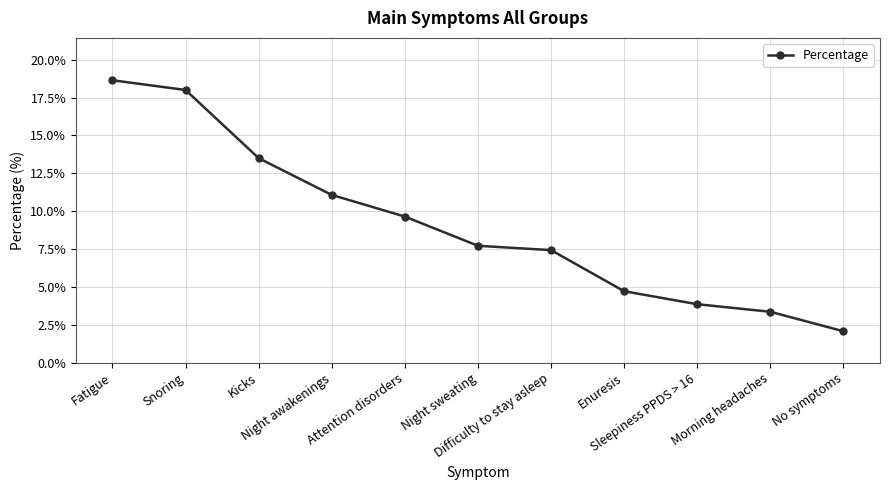

Rank the categories by value from lowest to highest.

No symptoms, Morning headaches, Sleepiness PPDS > 16, Enuresis, Difficulty to stay asleep, Night sweating, Attention disorders, Night awakenings, Kicks, Snoring, Fatigue